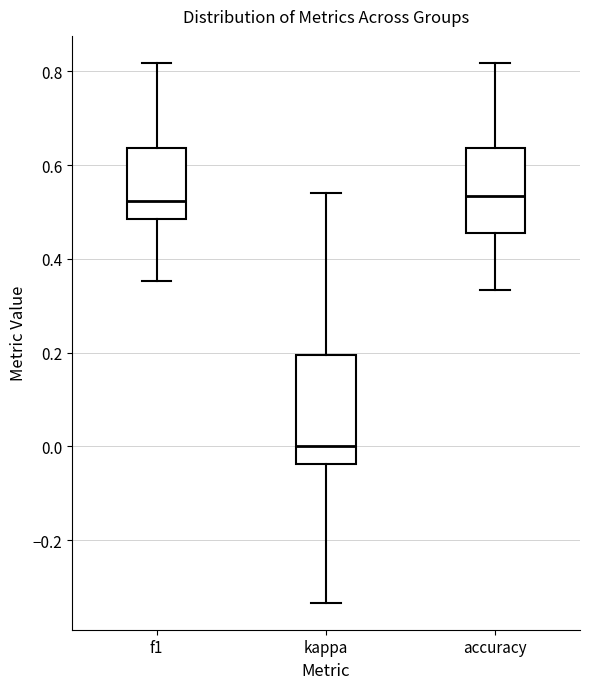

Where is the lower edge of the box for f1 on the y-axis? The values are not printed on the chart, so give them approximately, as read against the axis.

0.48